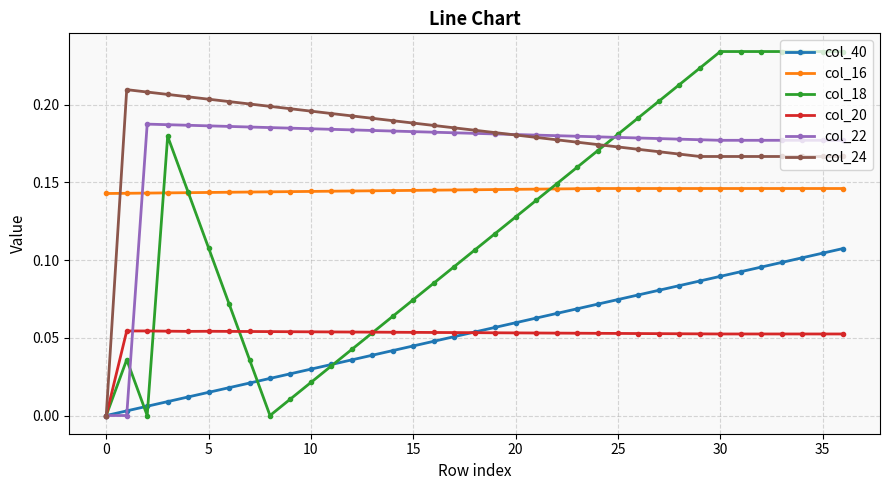

Which series has the largest range (max minus min)?

col_18